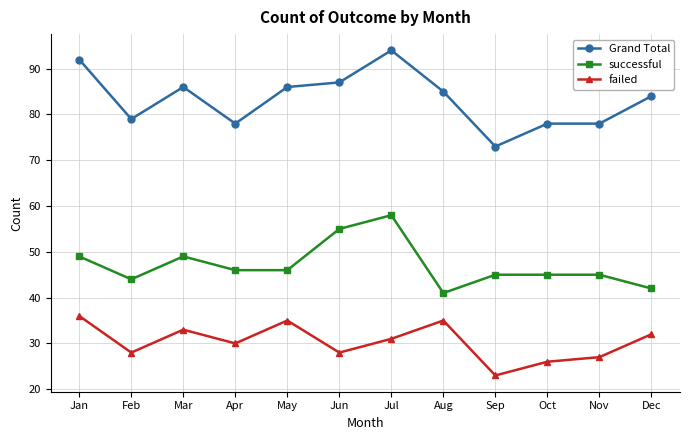

What are all the series names shown in the legend?

Grand Total, successful, failed